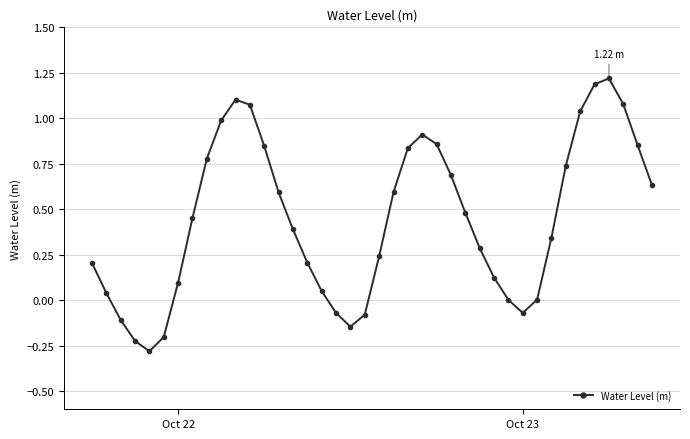

True or false: there are more than 0 points higher than both neighbors.

True